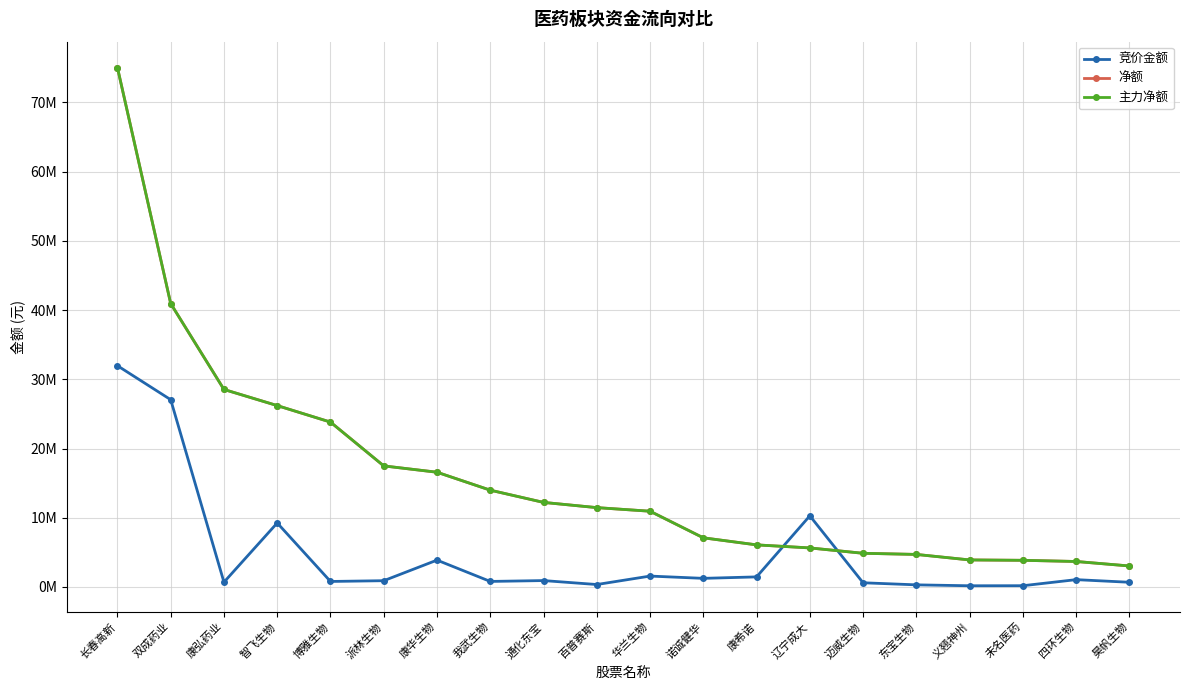

At which category is the sum across all series the highest?

长春高新